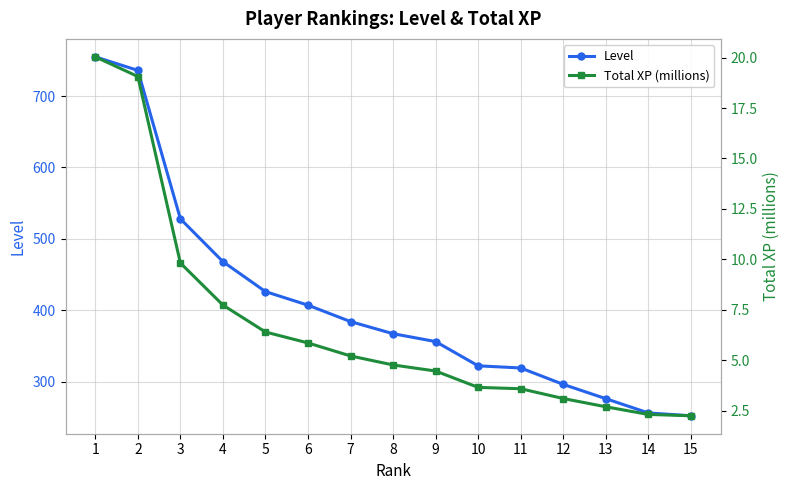

True or false: Total XP (millions) and Level cross at least once.

False